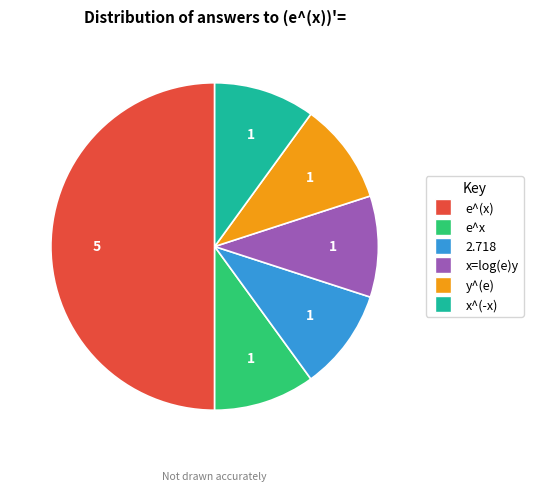

How many slices are in this pie chart?

6